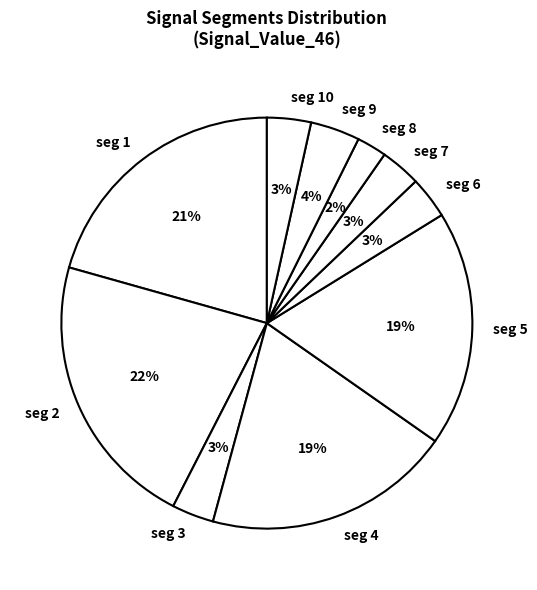

Which slice is the smallest?

seg 8